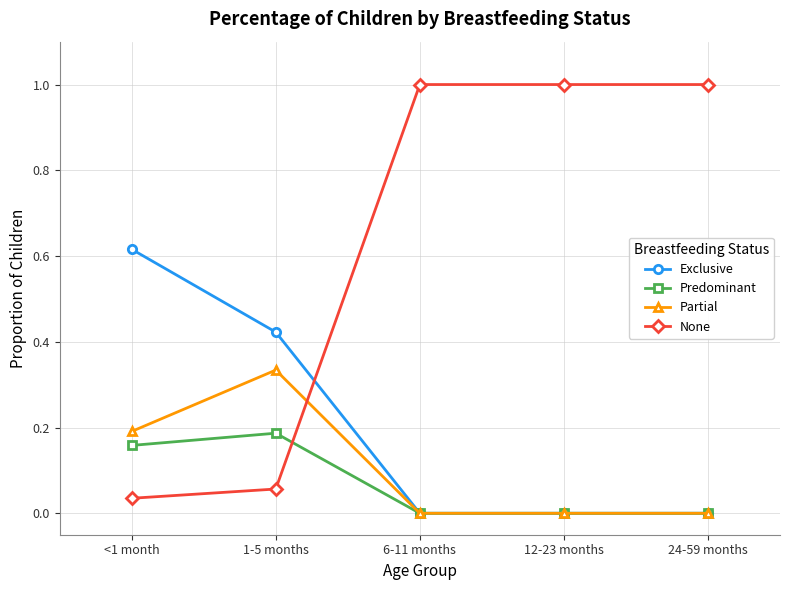

True or false: None has more than 2 points higher than both neighbors.

False